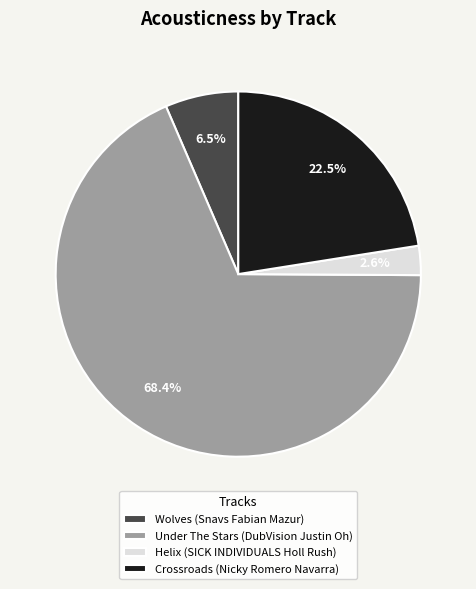

How many slices are in this pie chart?

4